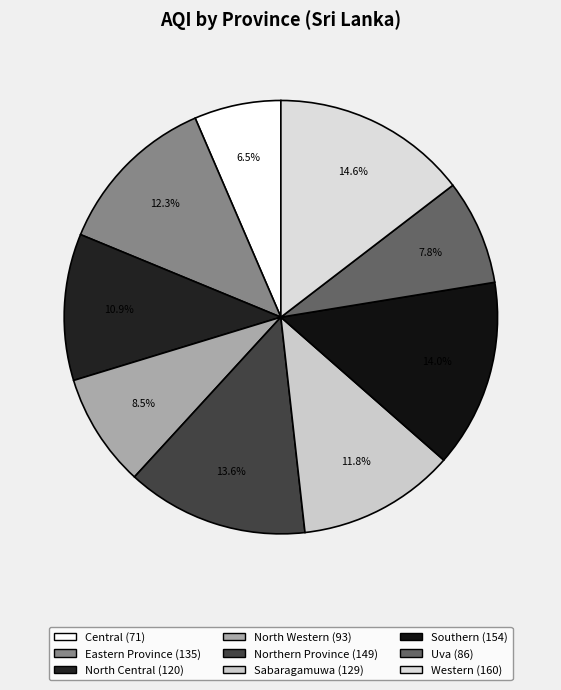

To the nearest percent, what is the average slice percentage?

11%